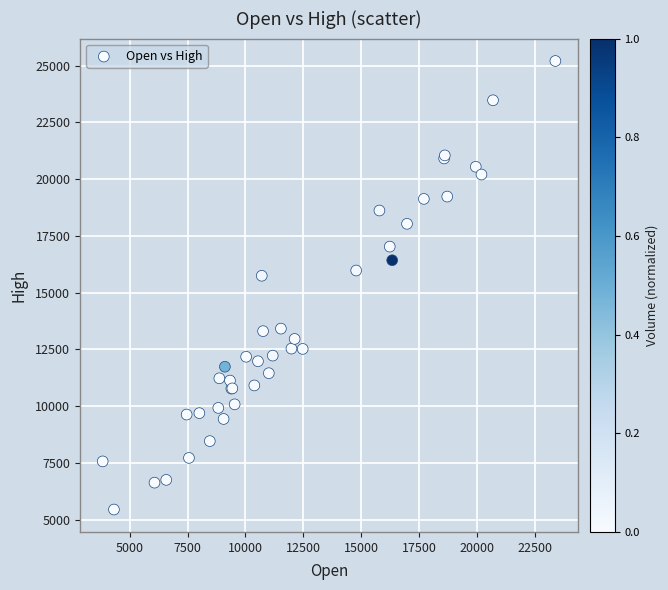

What Y value in the scatter plot is closest to 15323?

15742.0